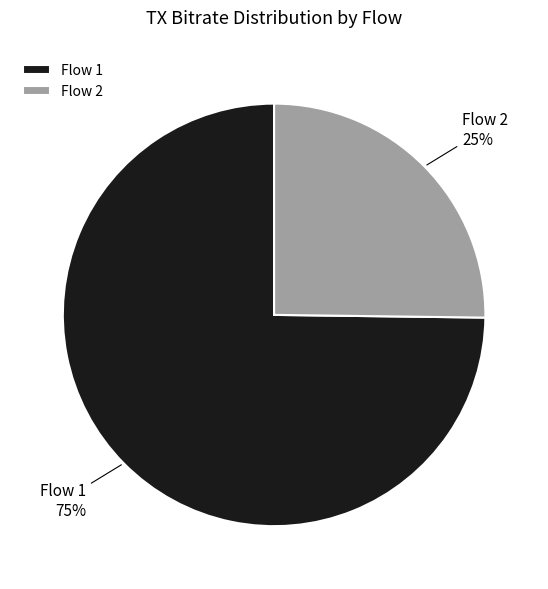

How many slices are in this pie chart?

2